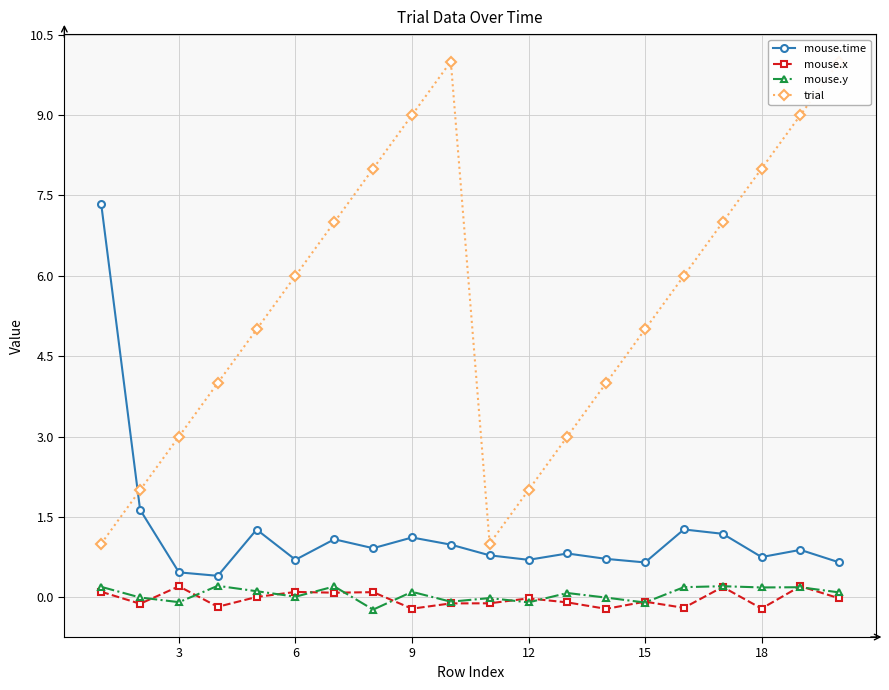

True or false: mouse.x has more than 0 points higher than both neighbors.

True